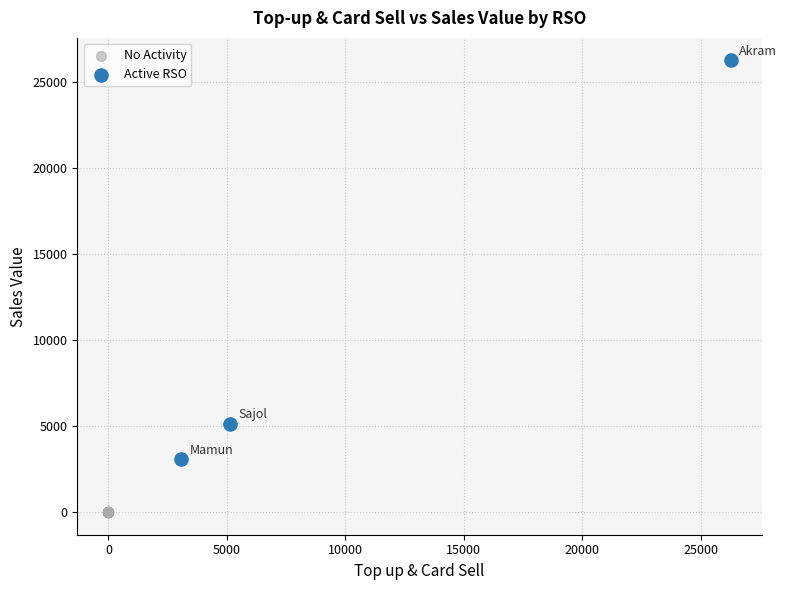

Which series contains the highest Y value?

Active RSO